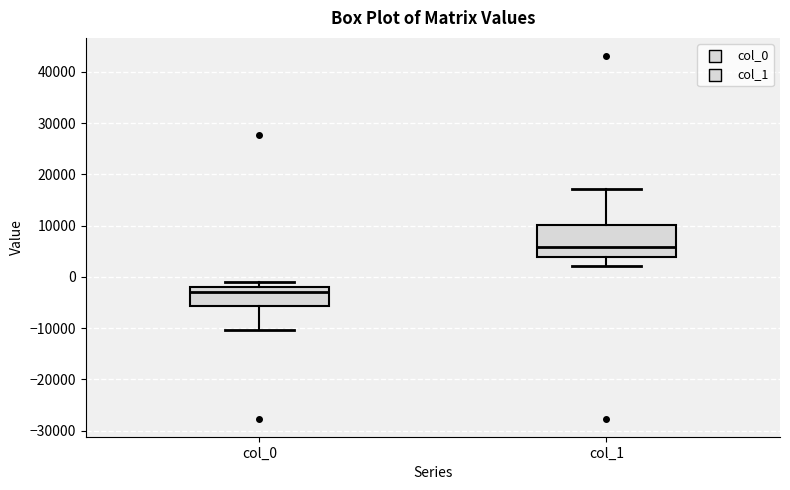

Which box's median line is the highest?

col_1